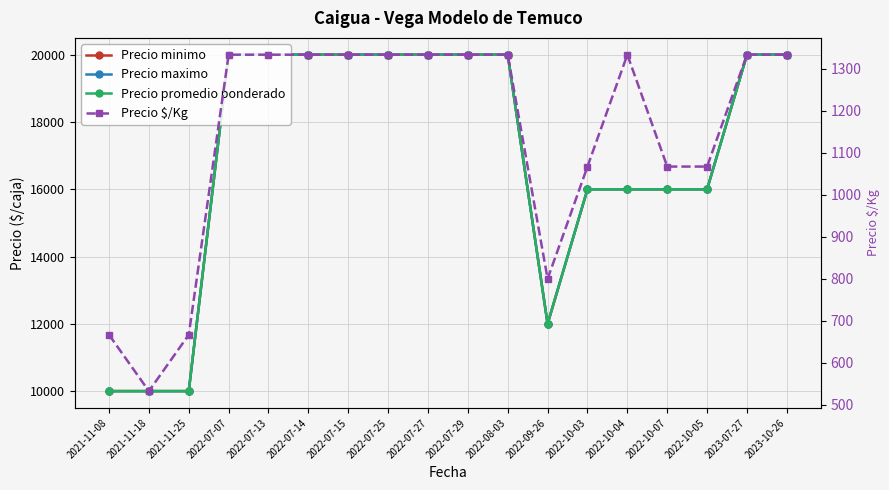

True or false: Precio promedio ponderado and Precio $/Kg cross at least once.

False